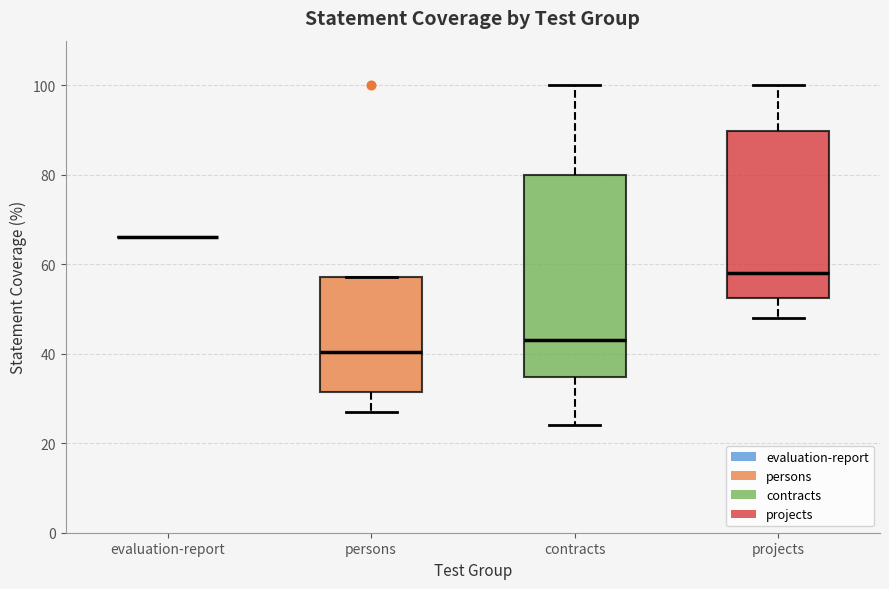

Where is the upper edge of the box for contracts on the y-axis? The values are not printed on the chart, so give them approximately, as read against the axis.

80